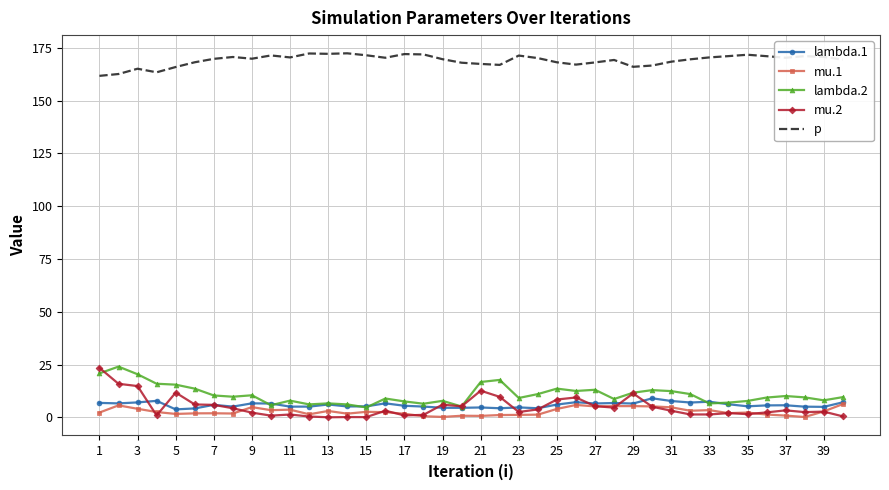

True or false: p and lambda.2 cross at least once.

False